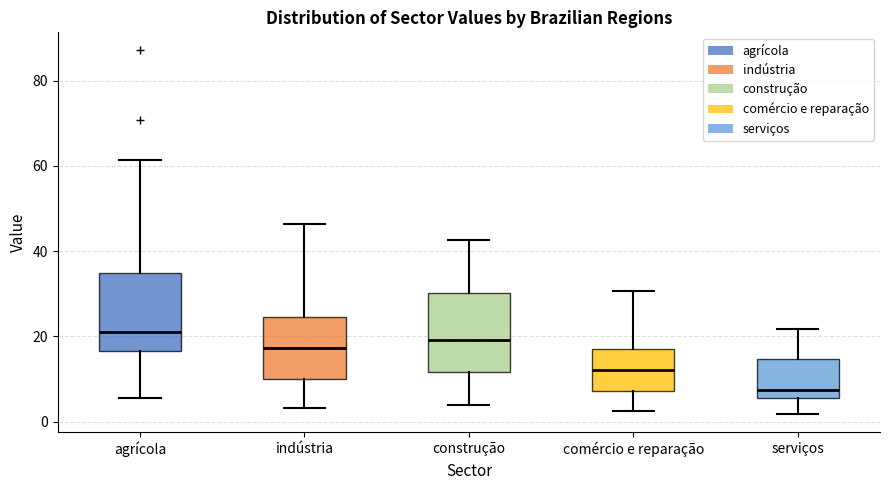

Which box's median line is the lowest?

serviços